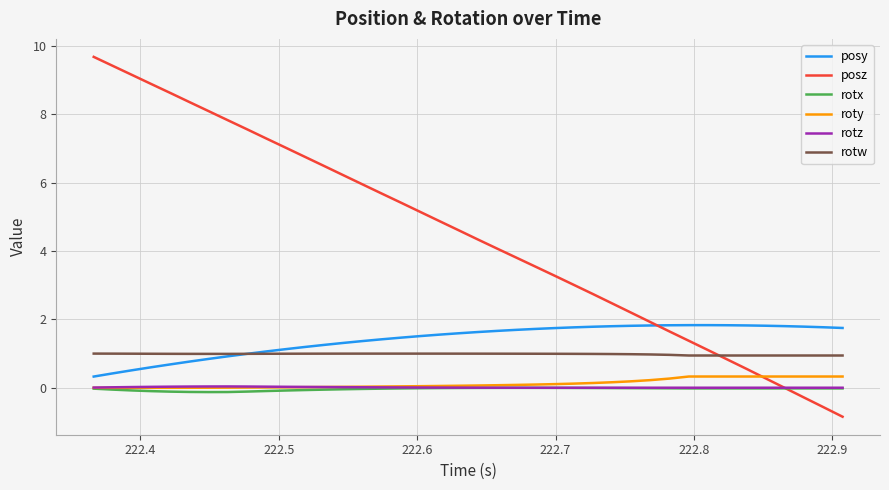

How many series are shown in this chart?

6